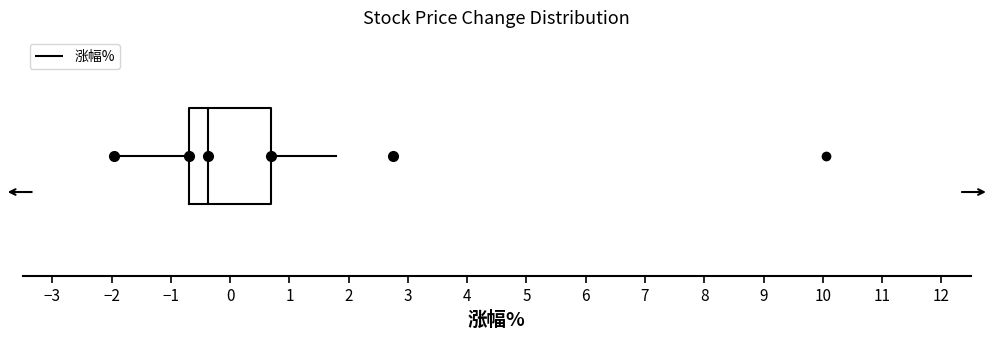

Where does the median line of the box sit on the x-axis? The values are not printed on the chart, so give them approximately, as read against the axis.

-0.4